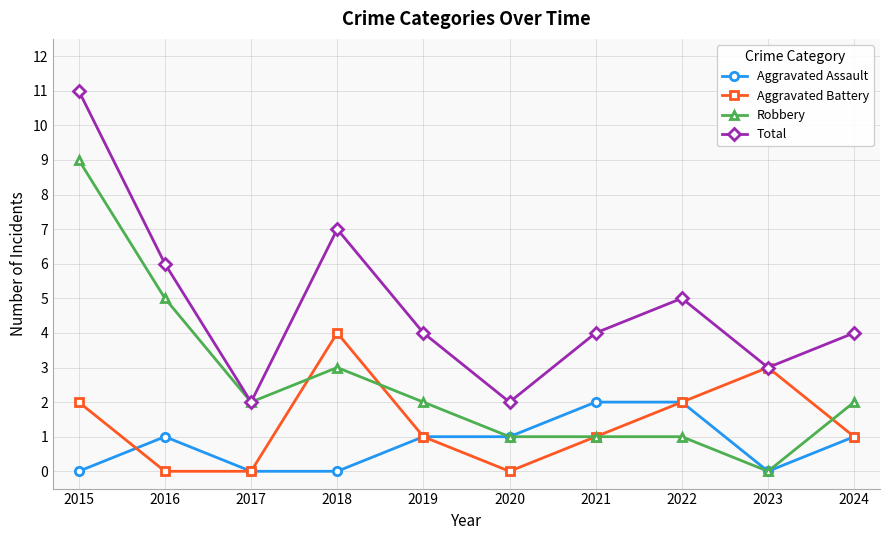

Which label corresponds to the largest value in the chart?

2015